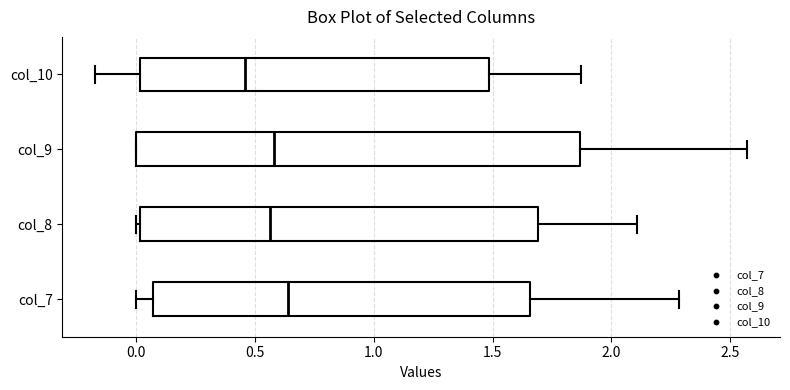

Which box's median line is the furthest to the right?

col_7